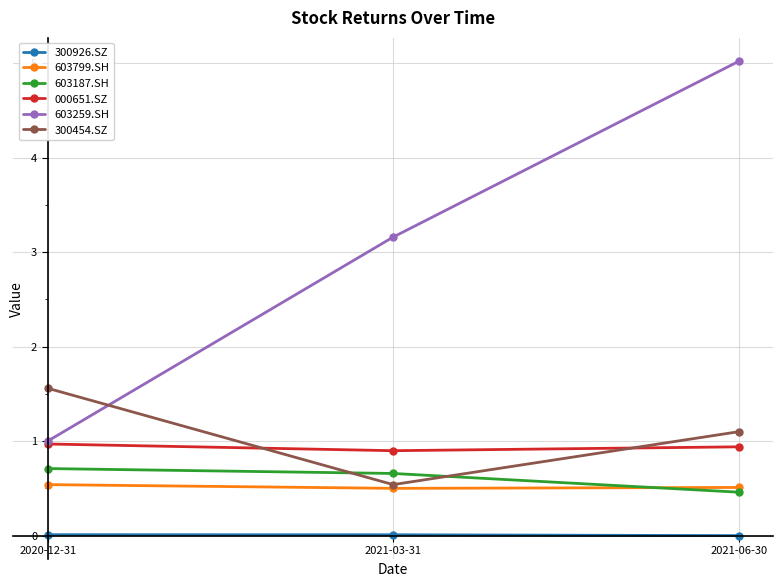

At which category is the sum across all series the highest?

2021-06-30